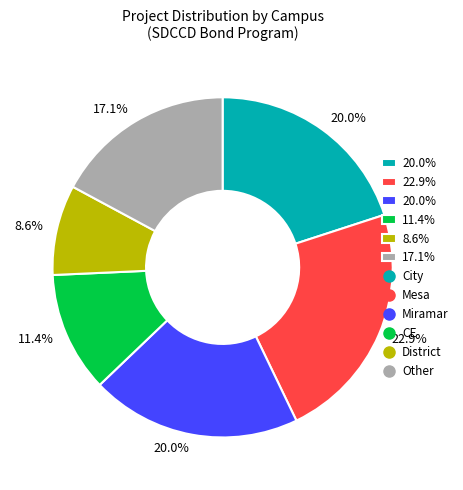

To the nearest percent, what is the difference between the largest and smallest slice percentages?

14%